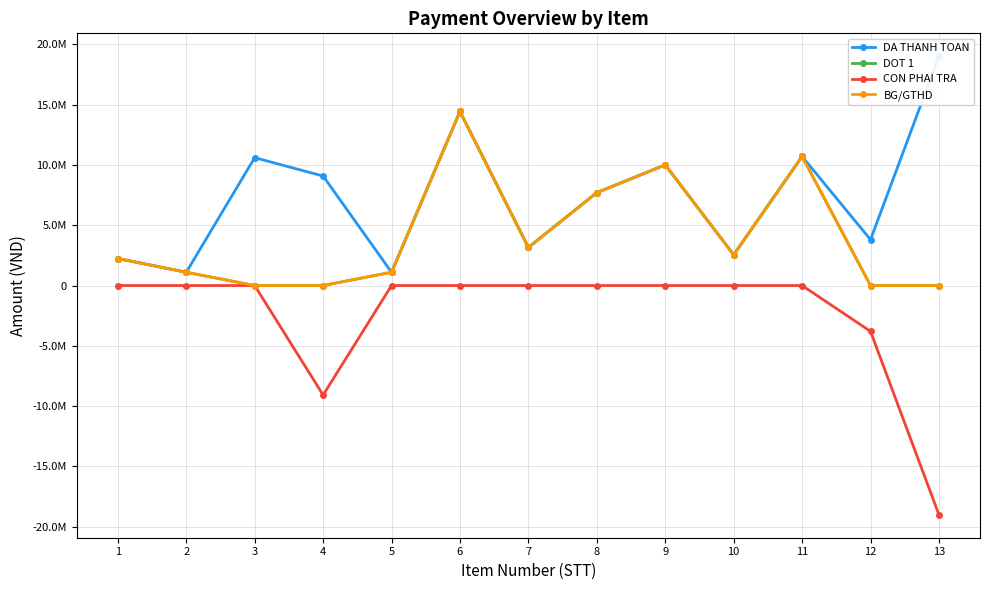

At how many categories does at least one series exceed -12473570?

13